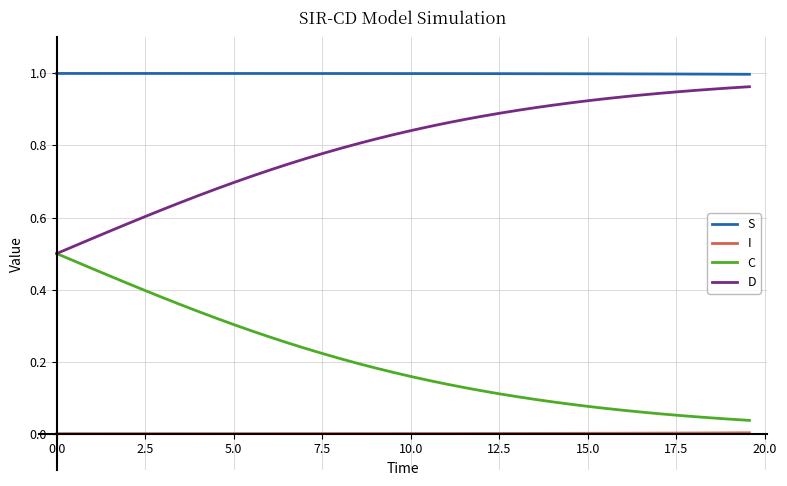

List the series in order of their overall mean, highest first.

S, D, C, I